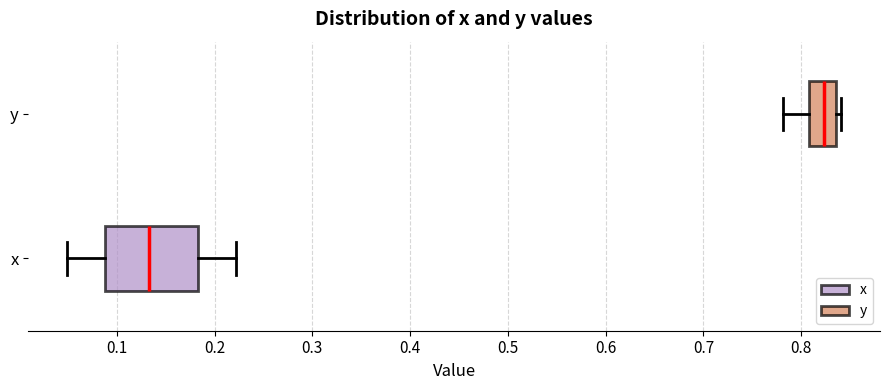

Which box has the furthest to the left median line?

x